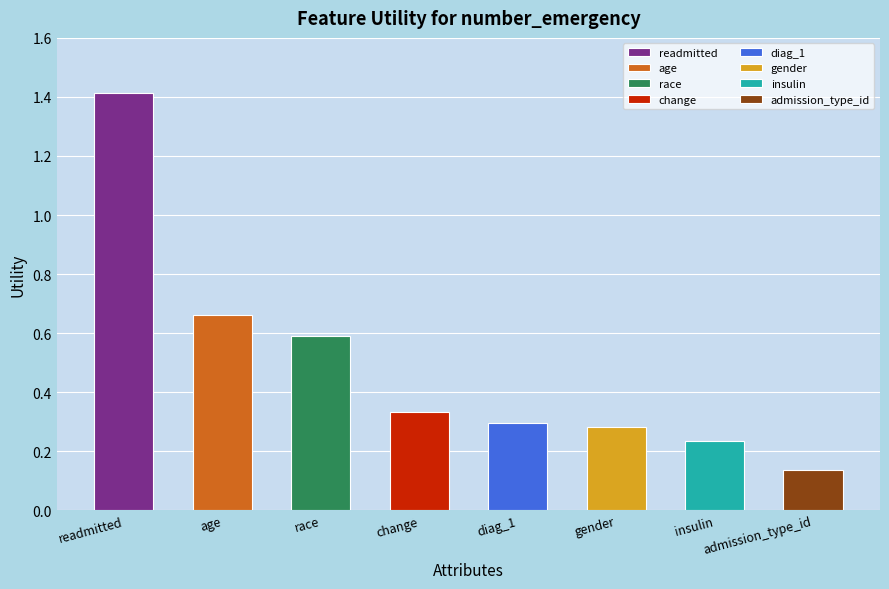

Which has a higher value, insulin or diag_1?

diag_1